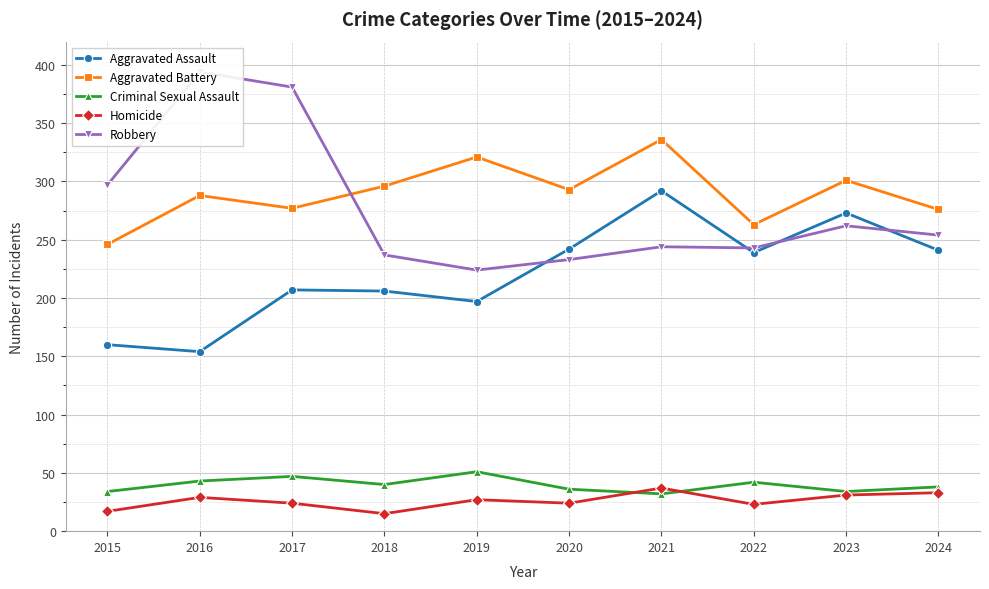

In Homicide, how many points are lower than both neighbors (excluding endpoints)?

3